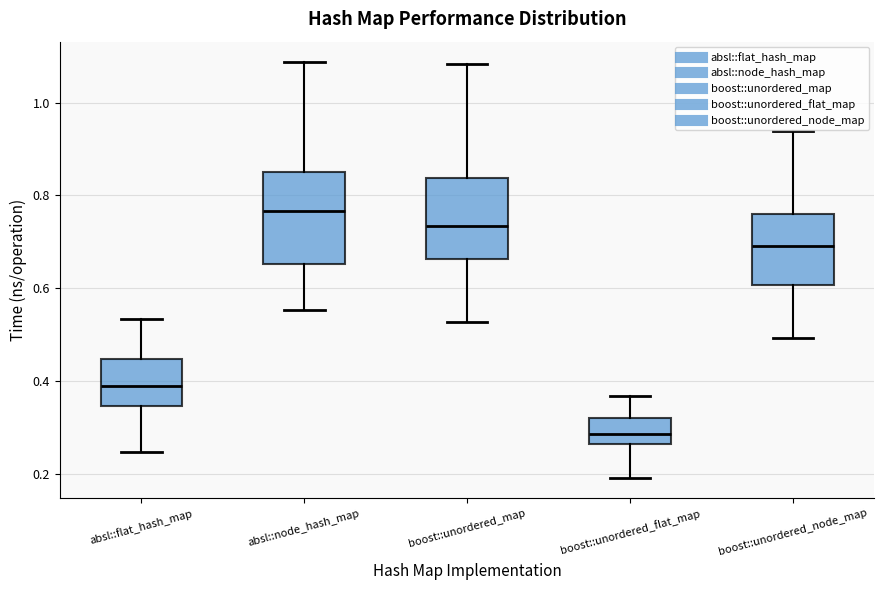

Which box is the tallest, from its lower edge to its upper edge?

absl::node_hash_map